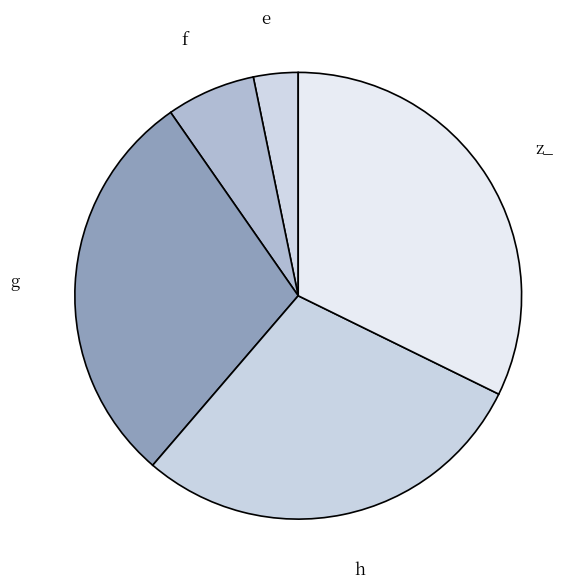

Is the sum of f and e greater than half?

No